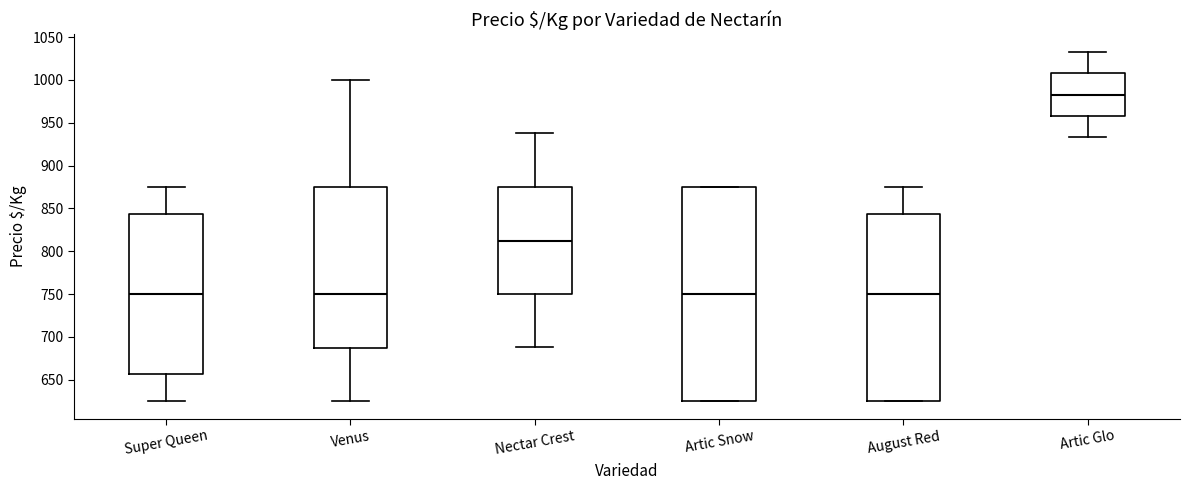

Which box's median line is the highest?

Artic Glo